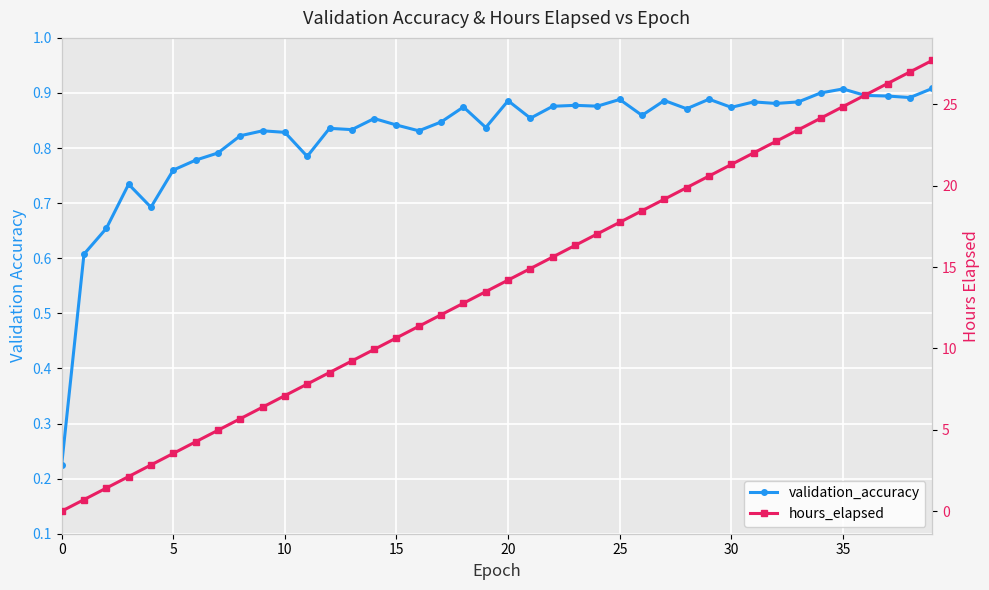

How many series are shown in this chart?

2